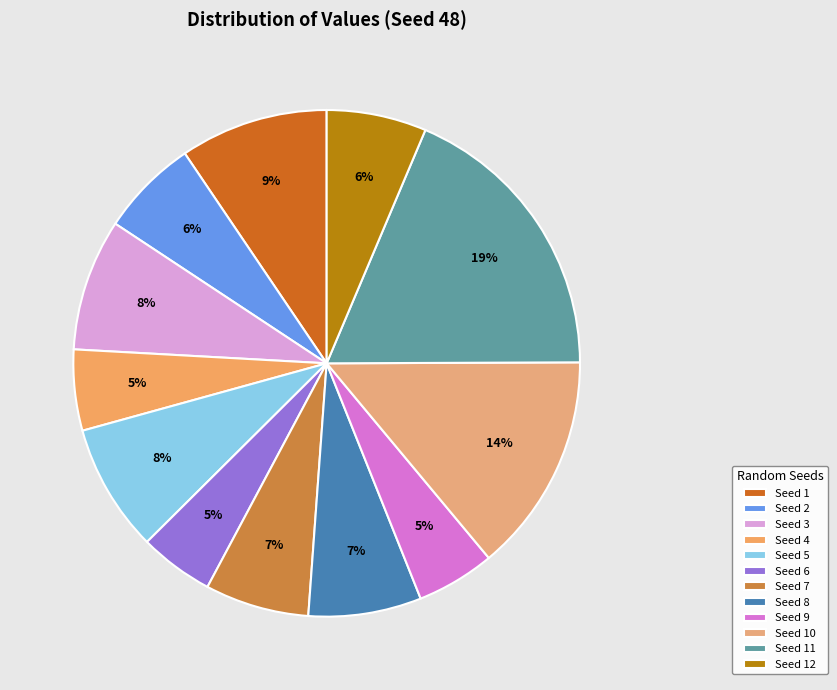

Rank the categories by value from highest to lowest.

11, 10, 1, 3, 5, 8, 7, 12, 2, 4, 9, 6